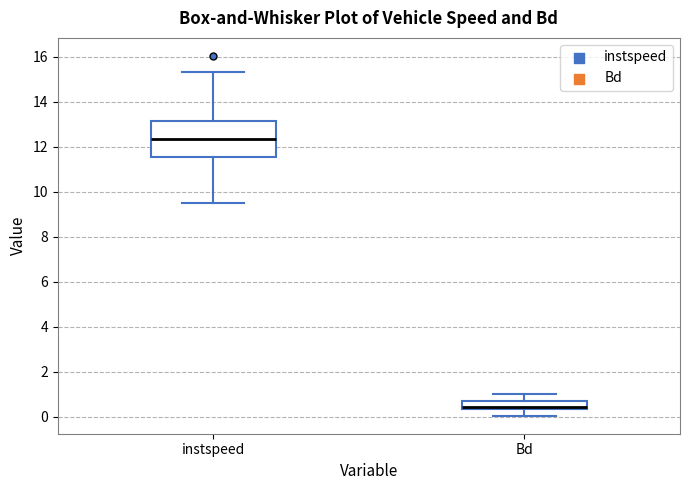

Reading left to right, transcribe this box plot: for each box, give where its median line is, the range the box spans, and where its two whiskers end, as read against the y-axis. The values are not printed on the chart, so give them approximately, as read against the axis.

instspeed: median 12.4, box 11.6 to 13.2, whiskers 9.6 to 15.4
Bd: median 0.4 (just above the box's lower edge), box 0.4 to 0.6, whiskers 0.0 to 1.0